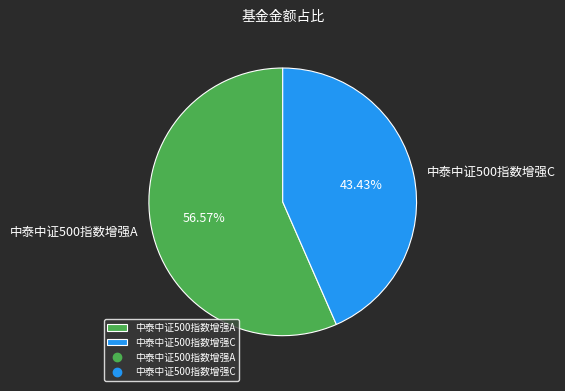

To the nearest percent, what is the difference between the 中泰中证500指数增强A and 中泰中证500指数增强C slice percentages?

13%